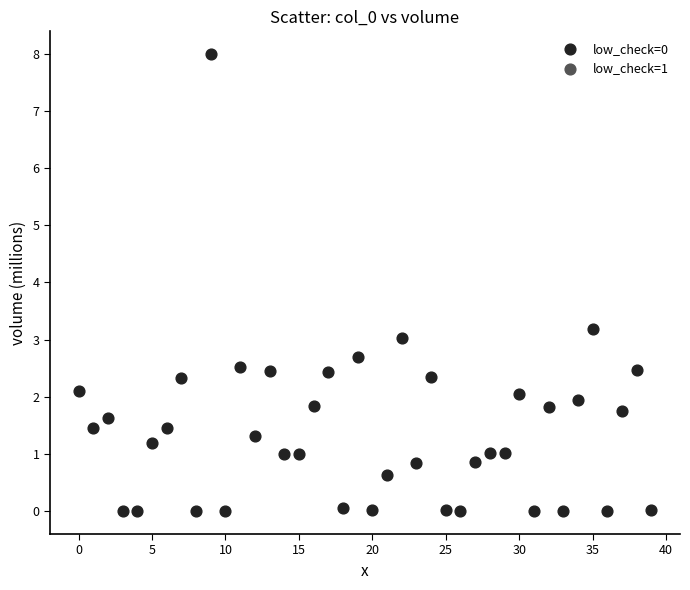

What is the range of Y values (max minus min)?

8.0